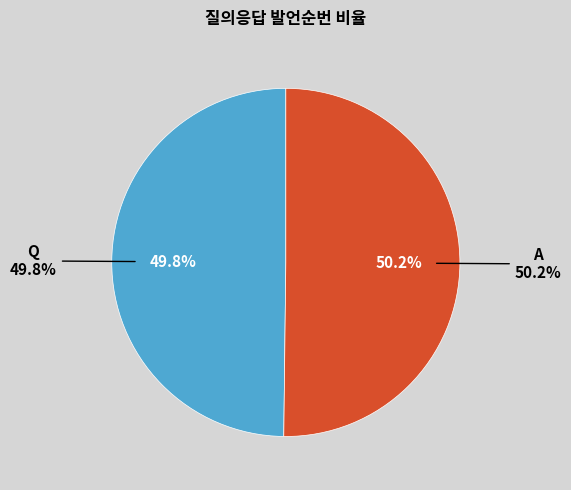

To the nearest percent, what is the combined percentage of Q and A?

100%